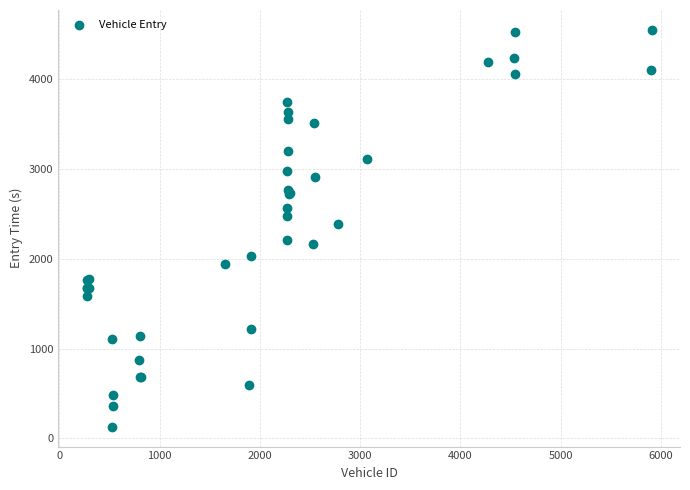

What Y value in the scatter plot is closest to 2340?

2391.4